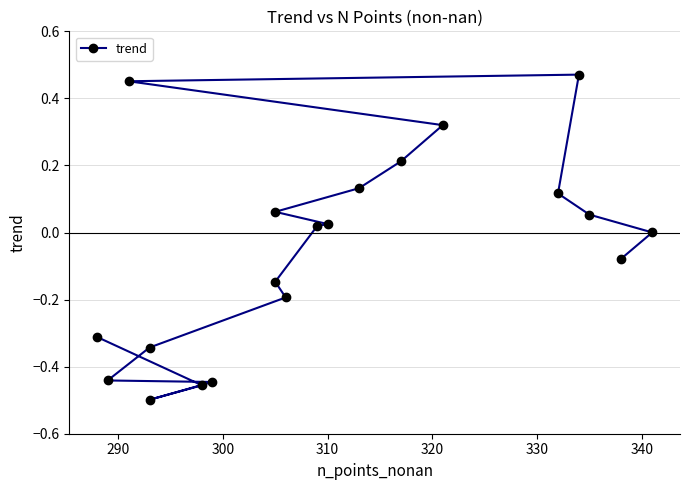

True or false: there are more than 1 points higher than both neighbors.

False